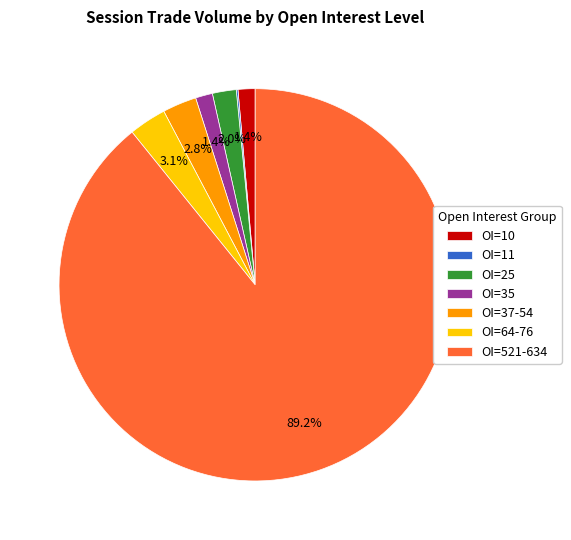

Does OI=64-76 represent more than half of the total?

No